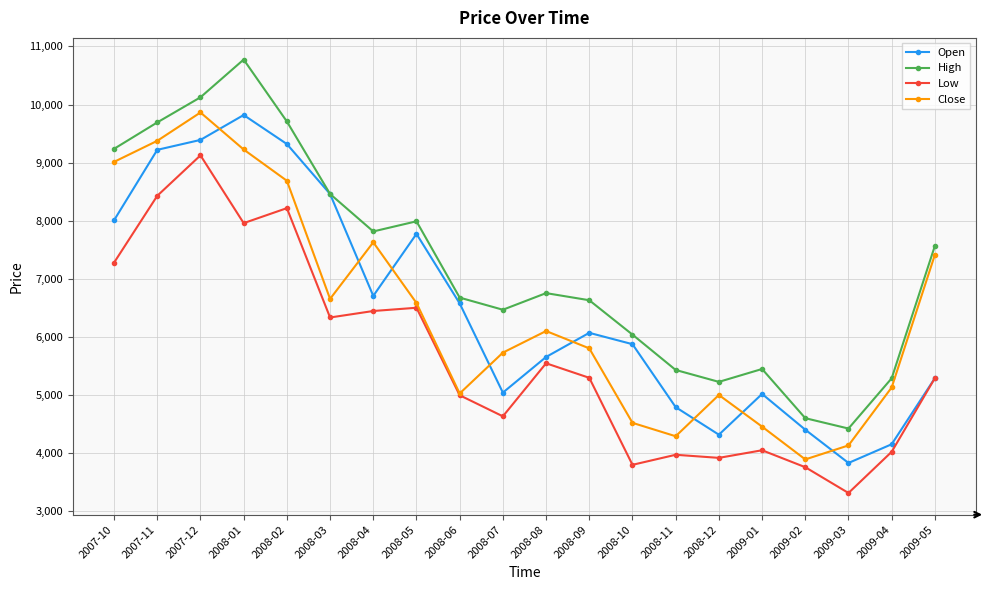

How many values in the Low series are below 5296?

10